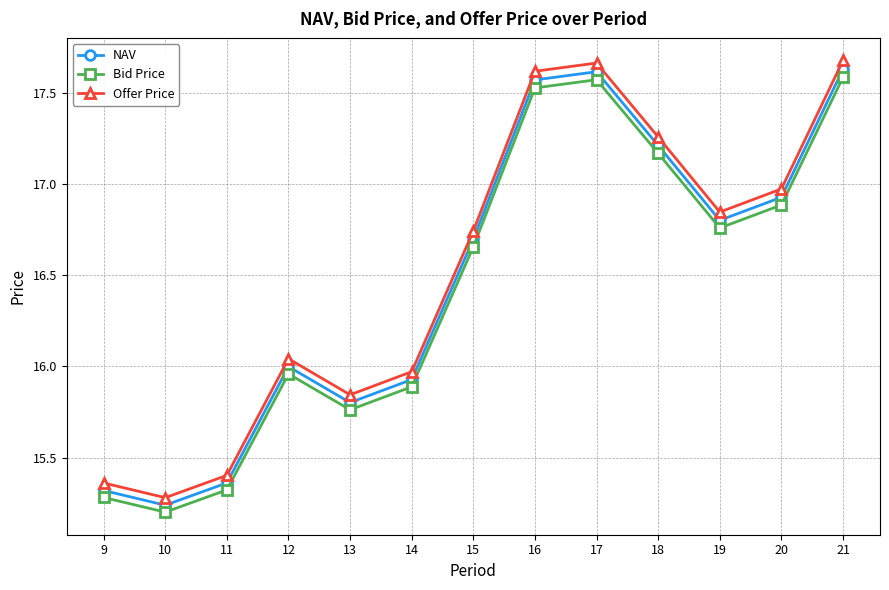

Which series has the widest spread of values?

Offer Price